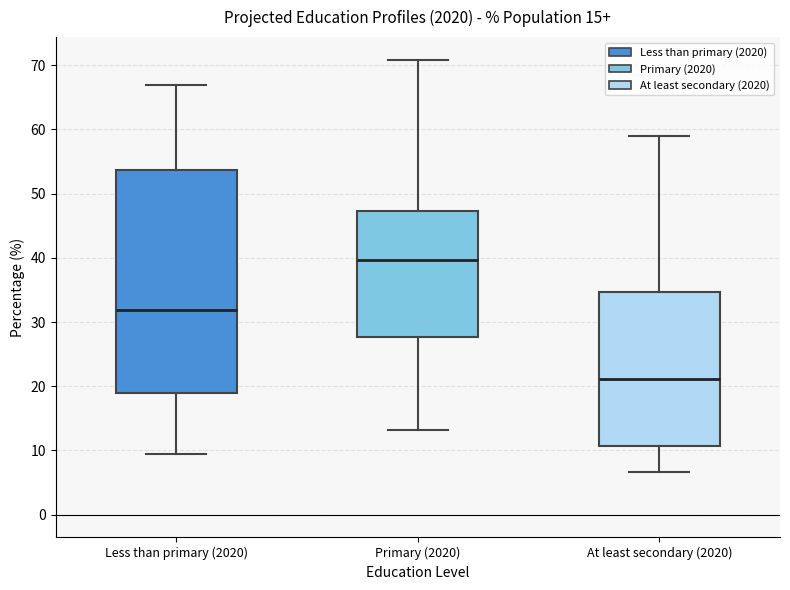

Which box is the tallest, from its lower edge to its upper edge?

Less than primary (2020)